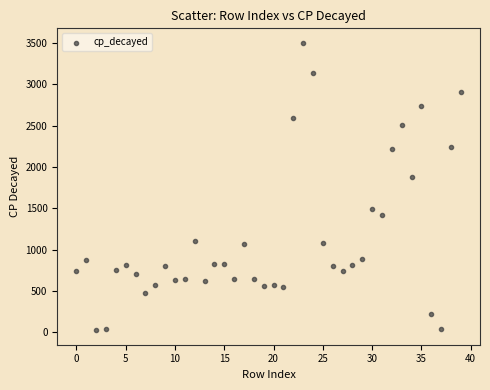

What is the range of Y values (max minus min)?

3476